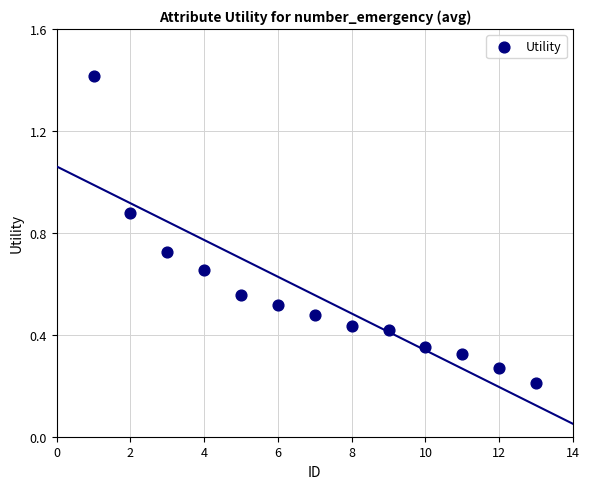

What is the range of X values (max minus min)?

12.0